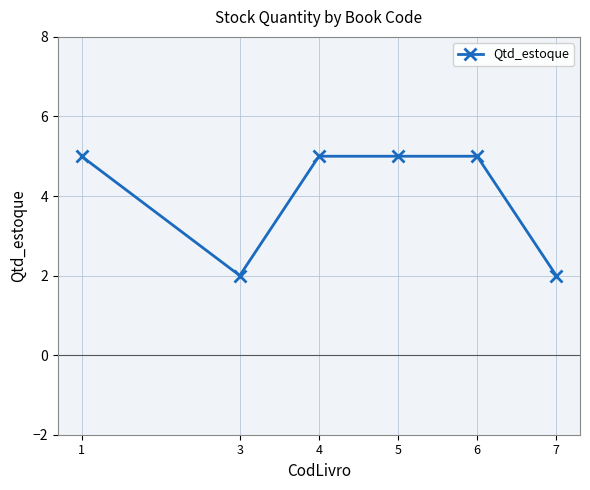

What is the ratio of the value at 7 to the value at 5?

0.4